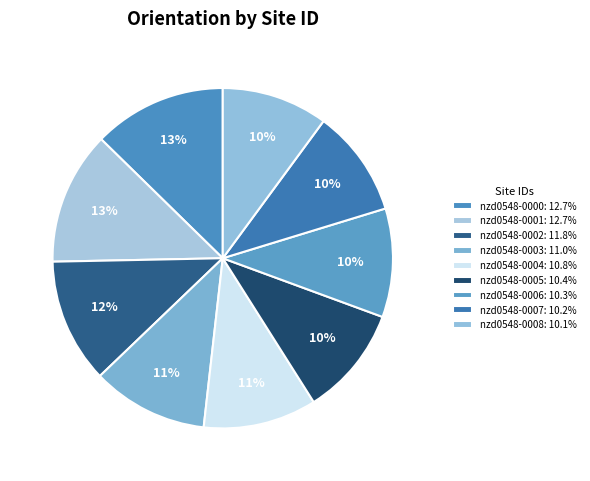

To the nearest percent, what is the difference between the largest and smallest slice percentages?

3%